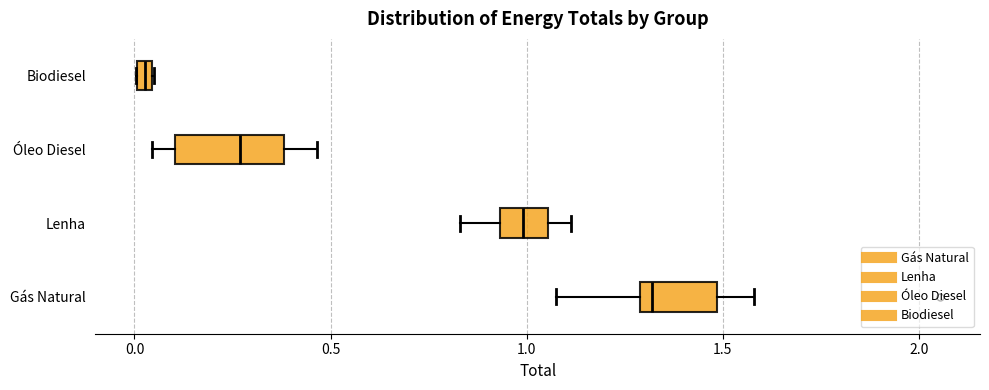

Which box has the furthest to the right median line?

Gás Natural